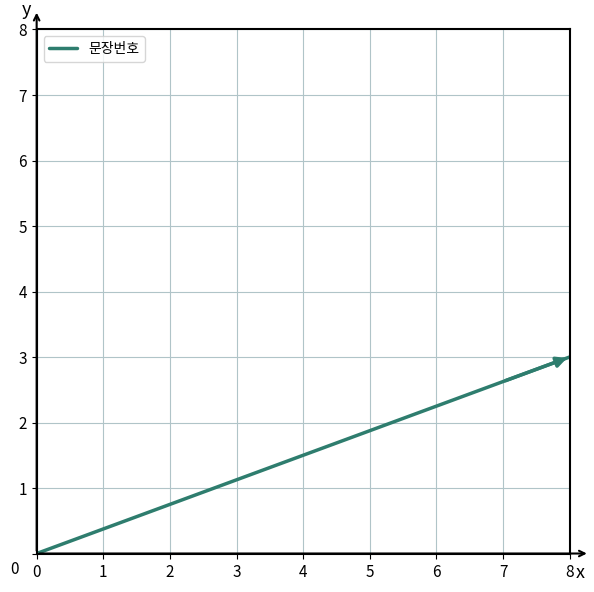

The value at 7 is 2.6. True or false?

True